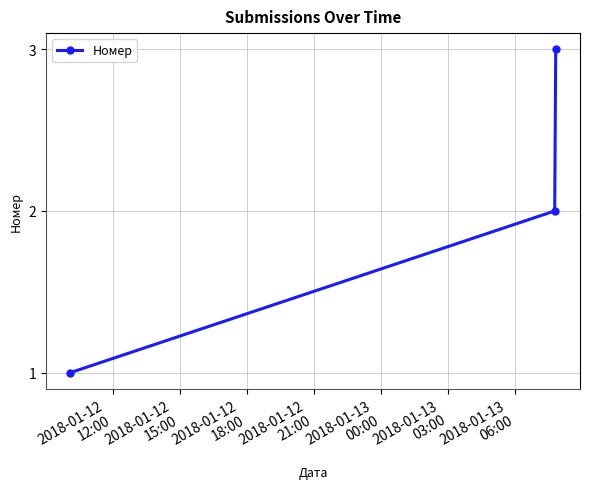

Does the chart have visible grid lines?

Yes